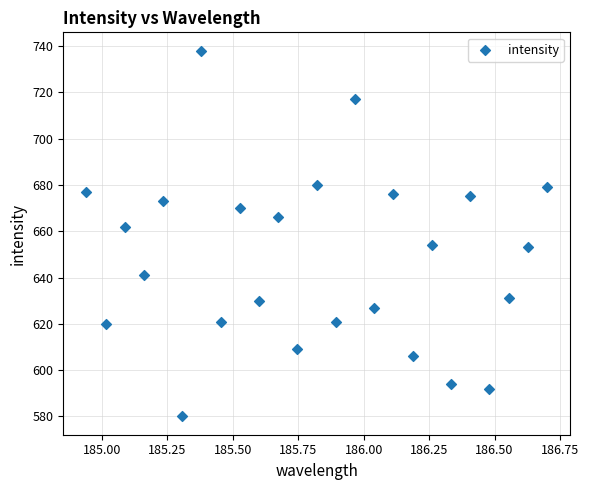

What is the range of Y values (max minus min)?

158